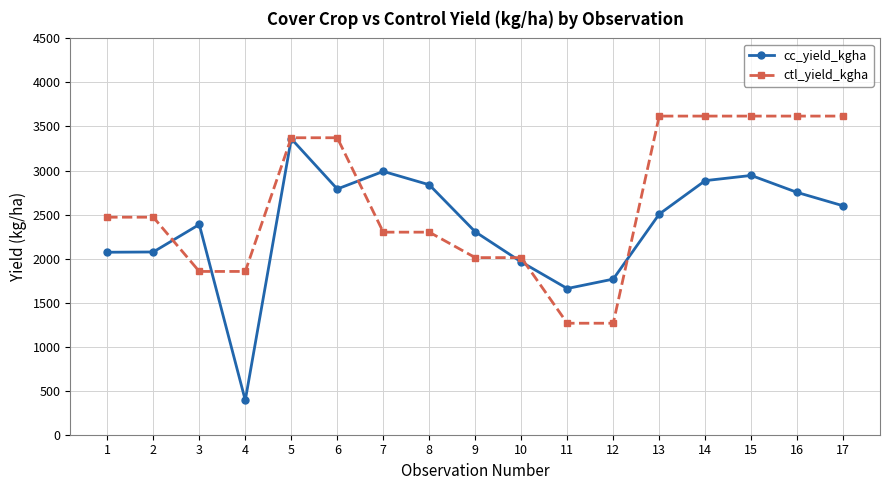

True or false: ctl_yield_kgha has a value of 2470 at 2.

True